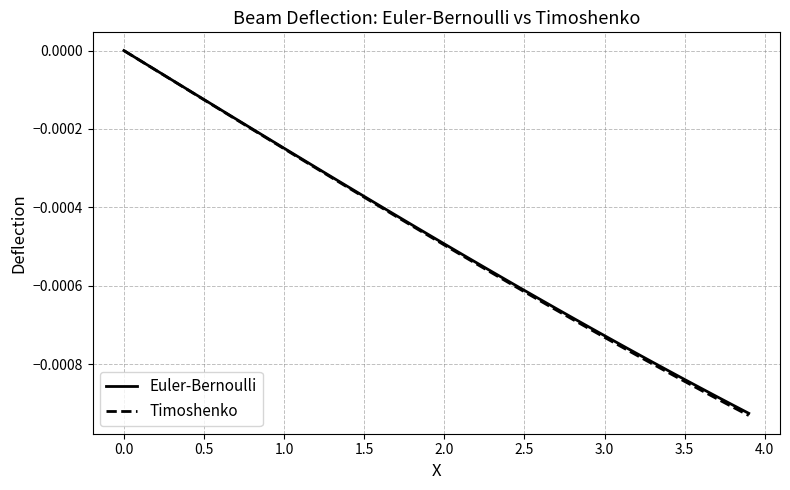

Which series has the largest range (max minus min)?

Timoshenko